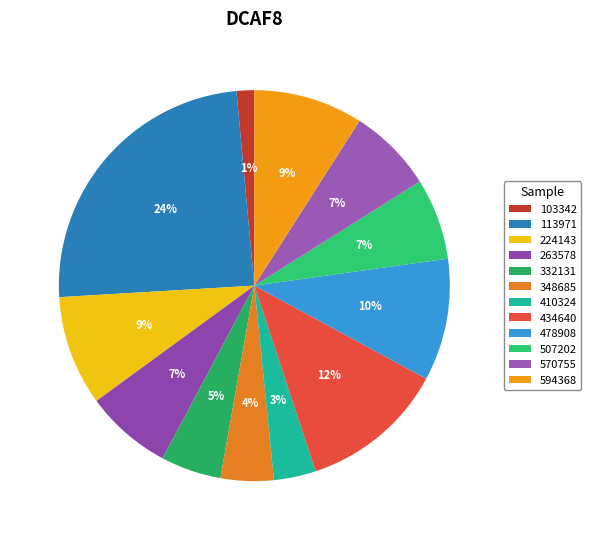

Combined, do 103342 and 263578 account for over 50%?

No